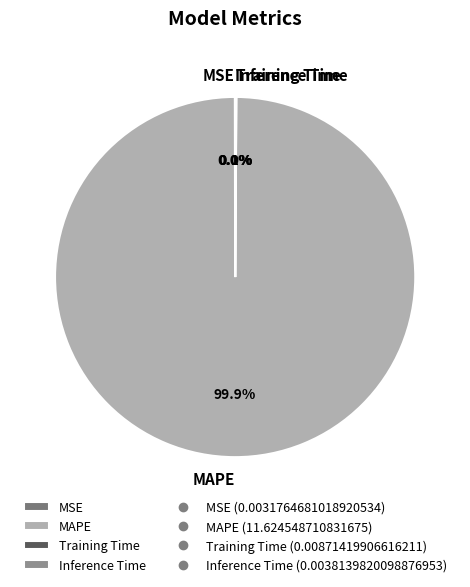

What portion of the pie excludes MAPE?

0.1%